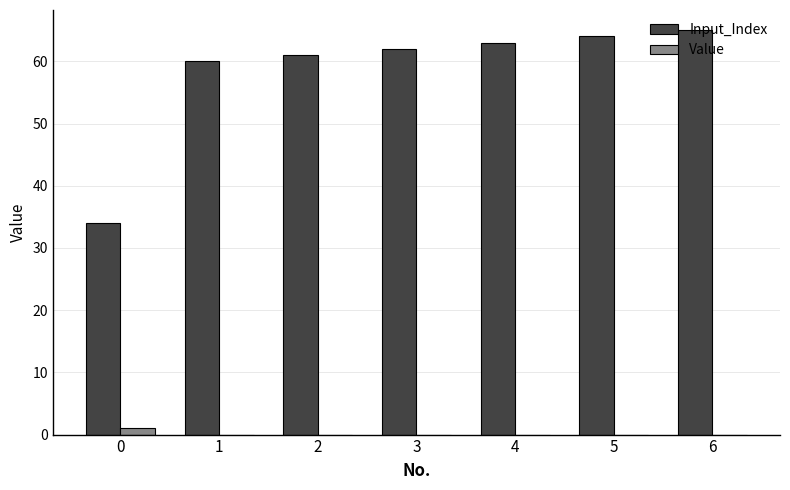

Which series has the largest total across all categories?

Input_Index